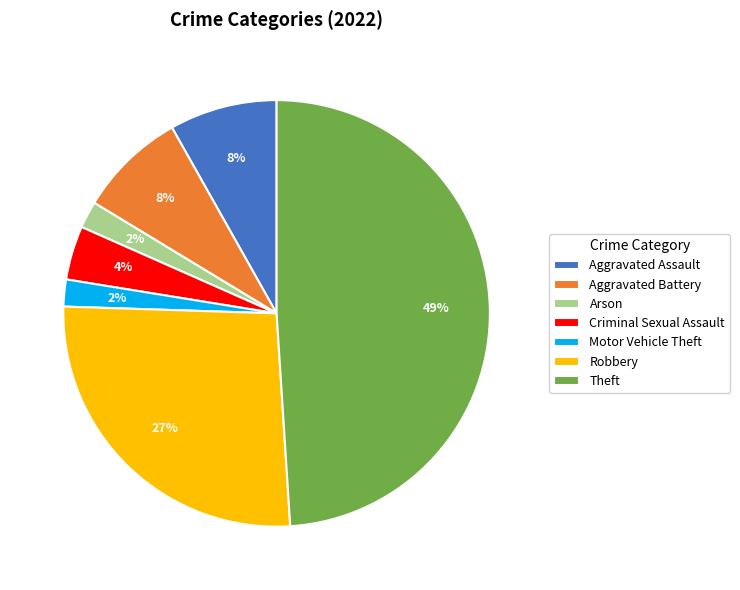

Do Theft and Robbery together represent more than half of the pie?

Yes